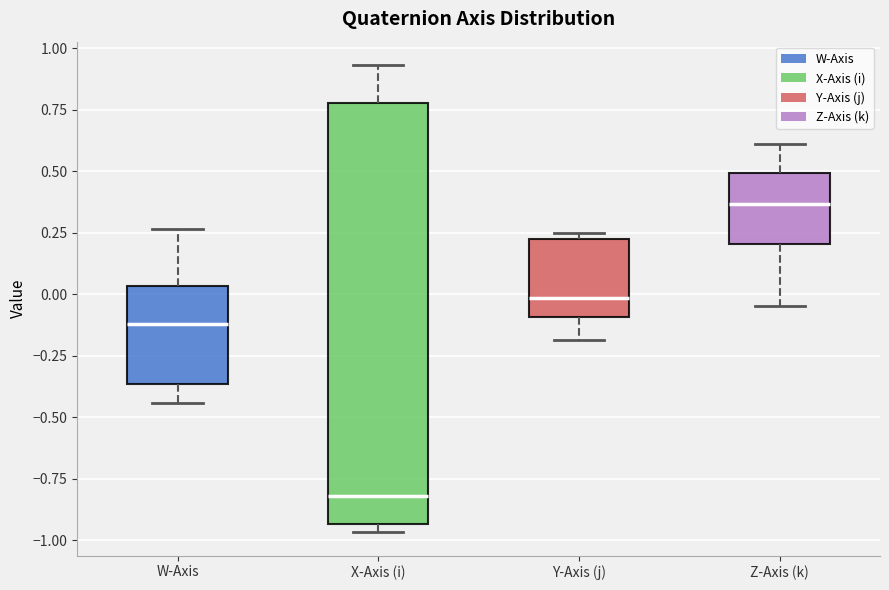

Reading left to right, transcribe this box plot: for each box, give where its median line is, the range the box spans, and where its two whiskers end, as read against the y-axis. The values are not printed on the chart, so give them approximately, as read against the axis.

W-Axis: median -0.10, box -0.35 to 0.05, whiskers -0.45 to 0.25
X-Axis (i): median -0.80, box -0.95 to 0.80, whiskers -0.95 (just below the box's lower edge) to 0.95
Y-Axis (j): median 0.00, box -0.10 to 0.20, whiskers -0.20 to 0.25
Z-Axis (k): median 0.35, box 0.20 to 0.50, whiskers -0.05 to 0.60